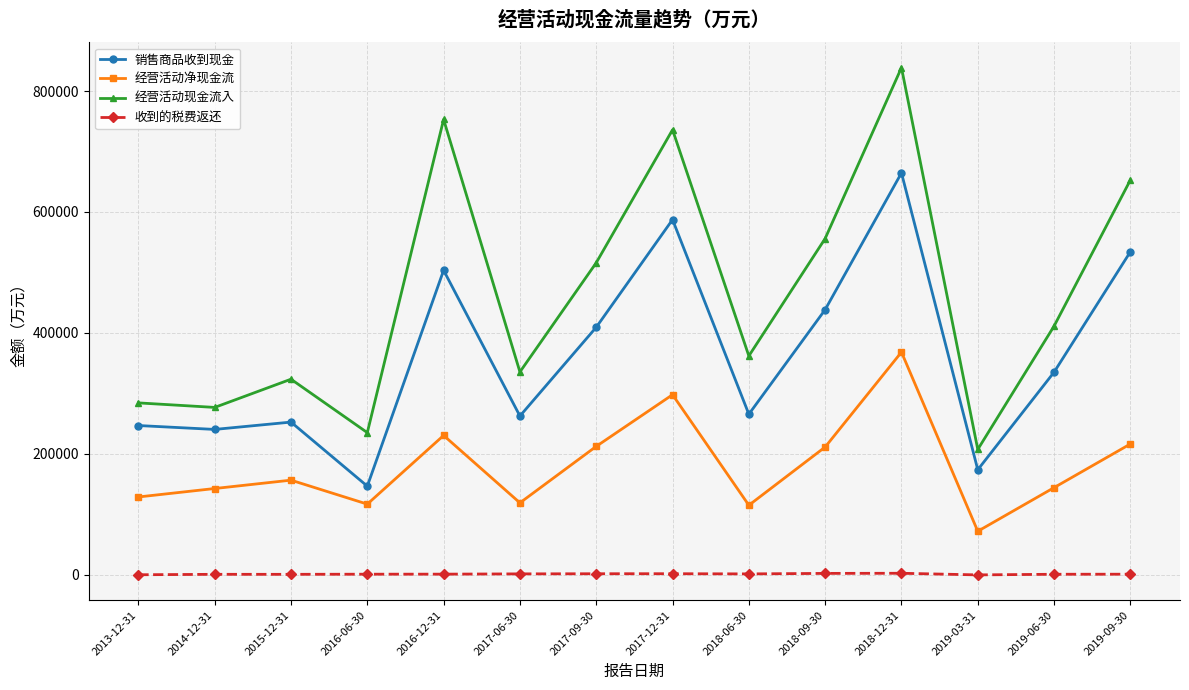

Which series has the largest range (max minus min)?

经营活动现金流入